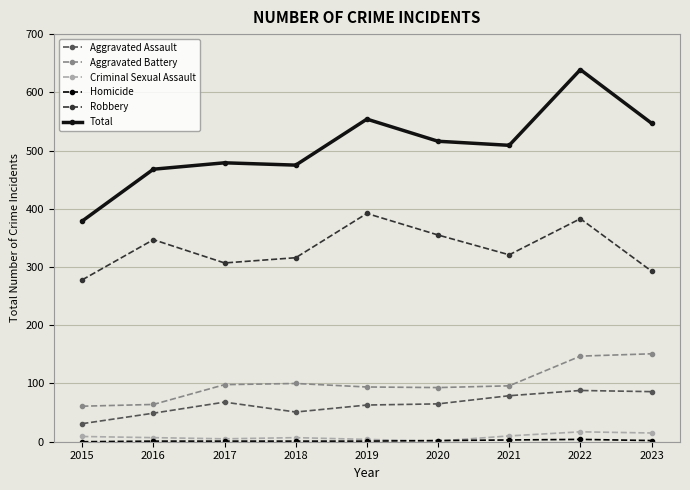

In Robbery, how many points are lower than both neighbors (excluding endpoints)?

2